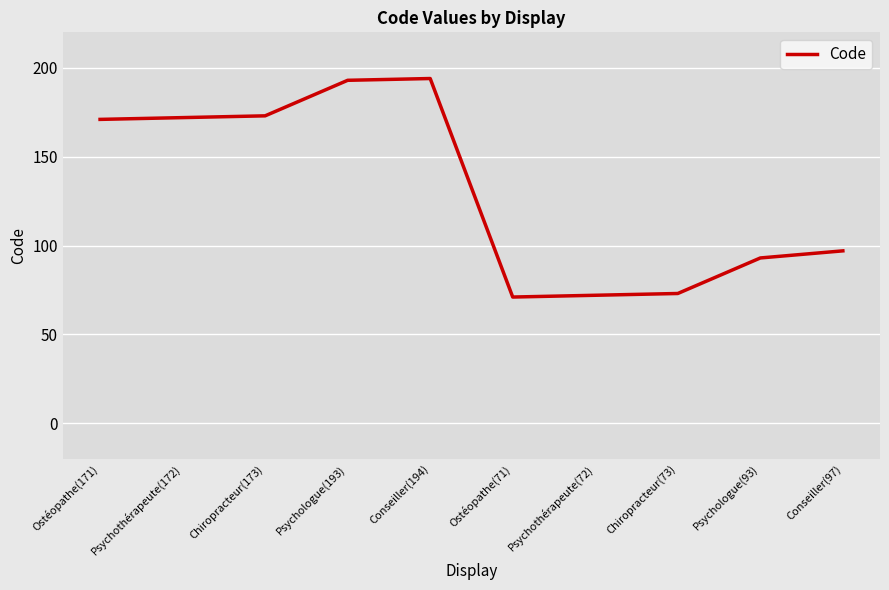

Approximately how many times larger is the value at Psychothérapeute(72) compared to Chiropracteur(73)?

1.0